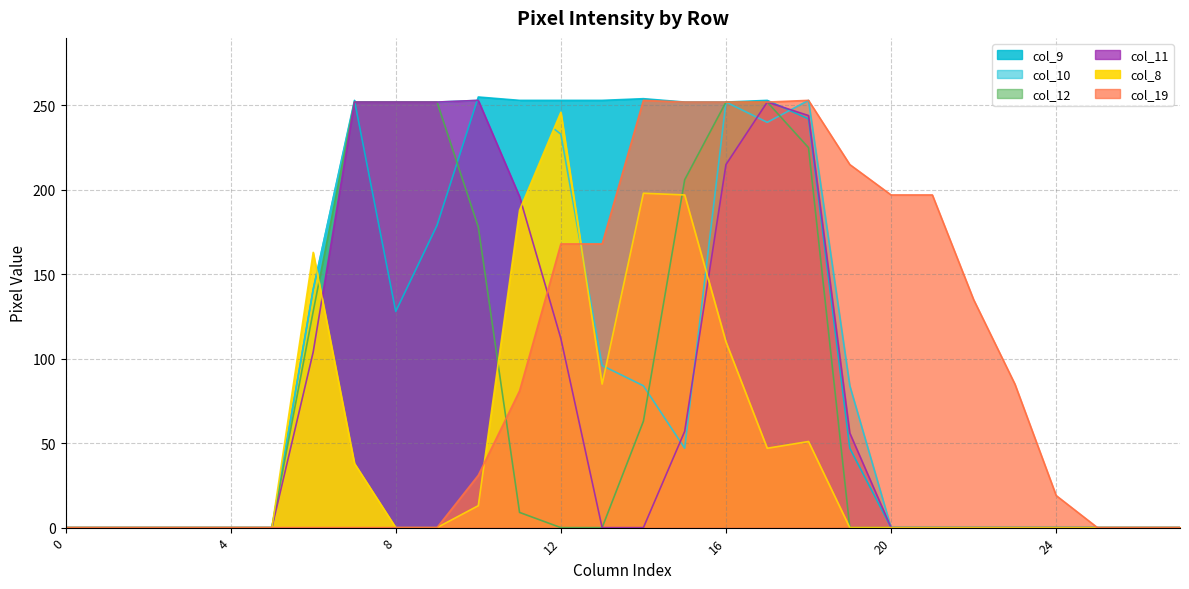

List the series in order of their peak value, highest first.

col_9, col_19, col_11, col_10, col_12, col_8